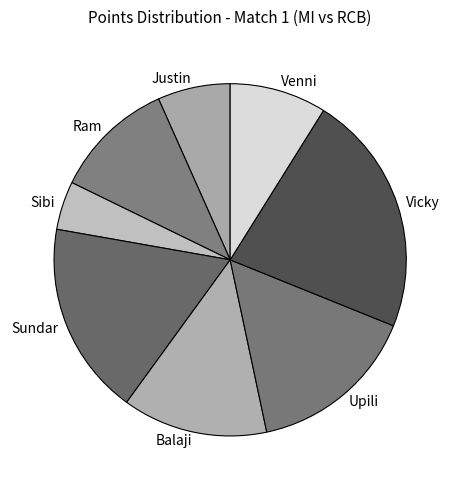

Which category has the smallest portion of the pie?

Sibi